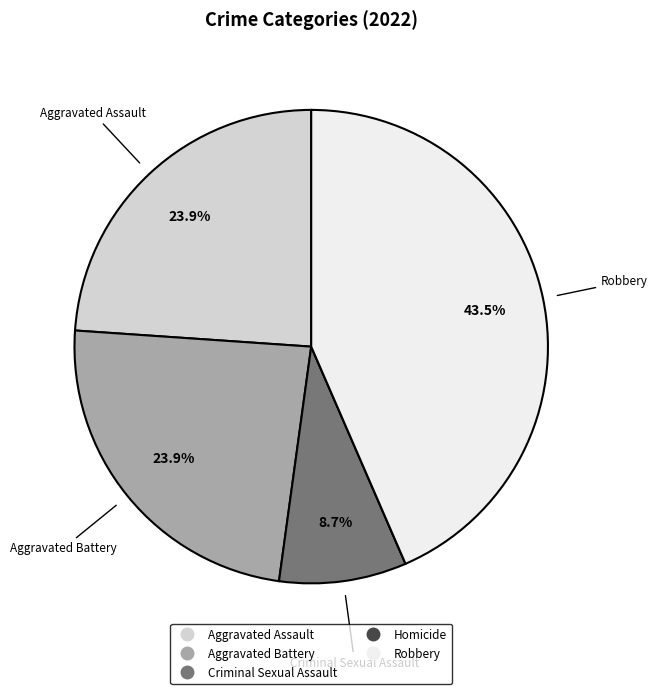

Which slice is the largest?

Robbery